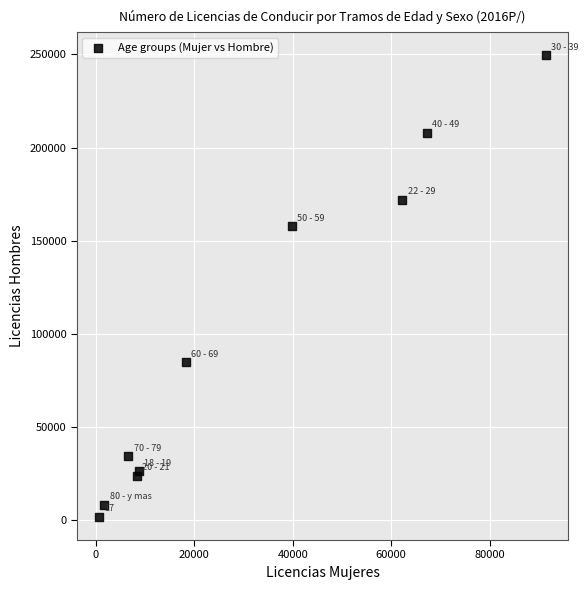

What Y value in the scatter plot is closest to 125543?

157576